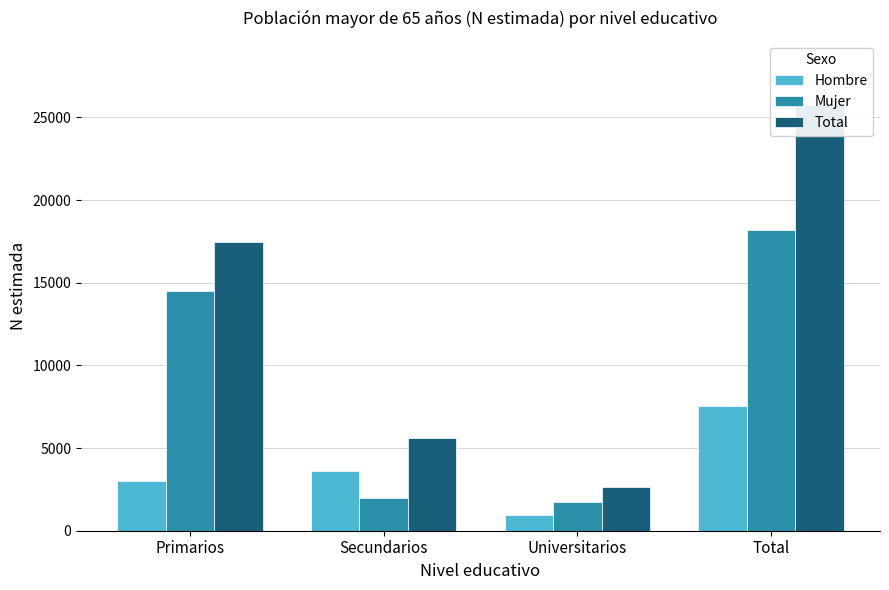

List the series in order of their peak value, highest first.

Total, Mujer, Hombre